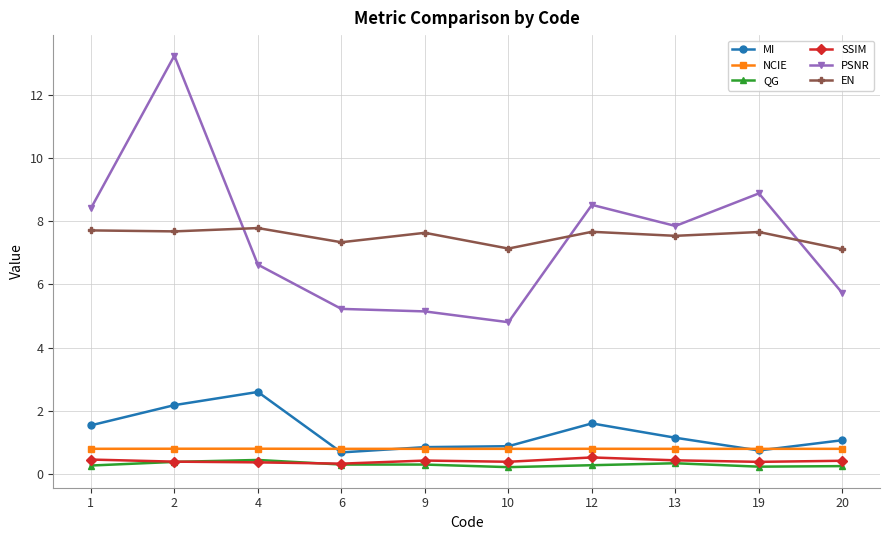

How many categories are shown in the chart?

10